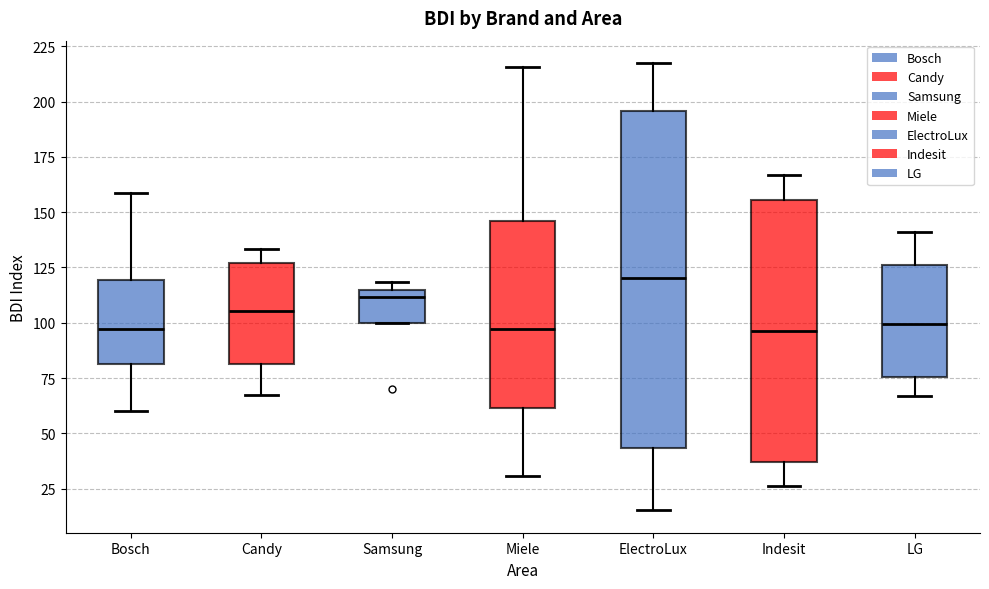

Which box is the tallest, from its lower edge to its upper edge?

ElectroLux